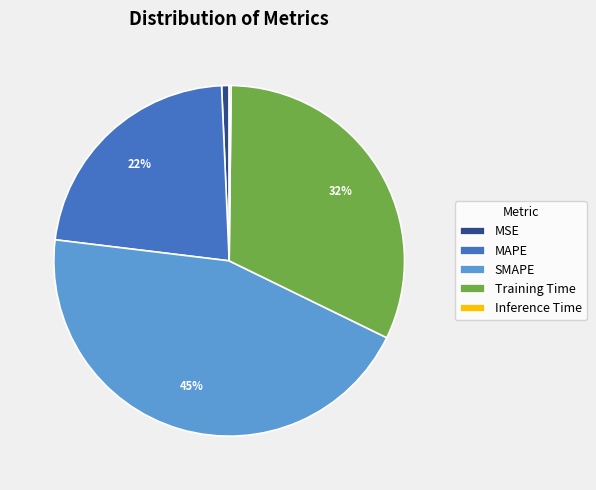

Is there any slice that represents more than half of the pie?

No